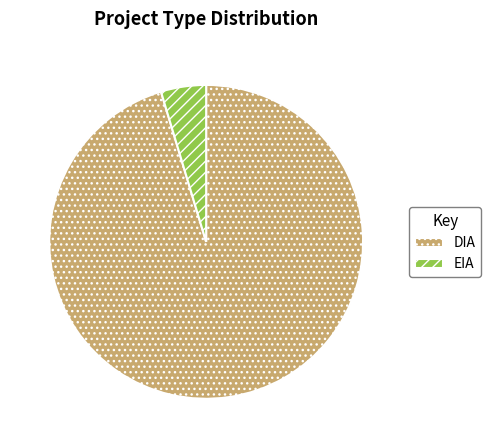

The DIA slice represents 89% of the pie. True or false?

False